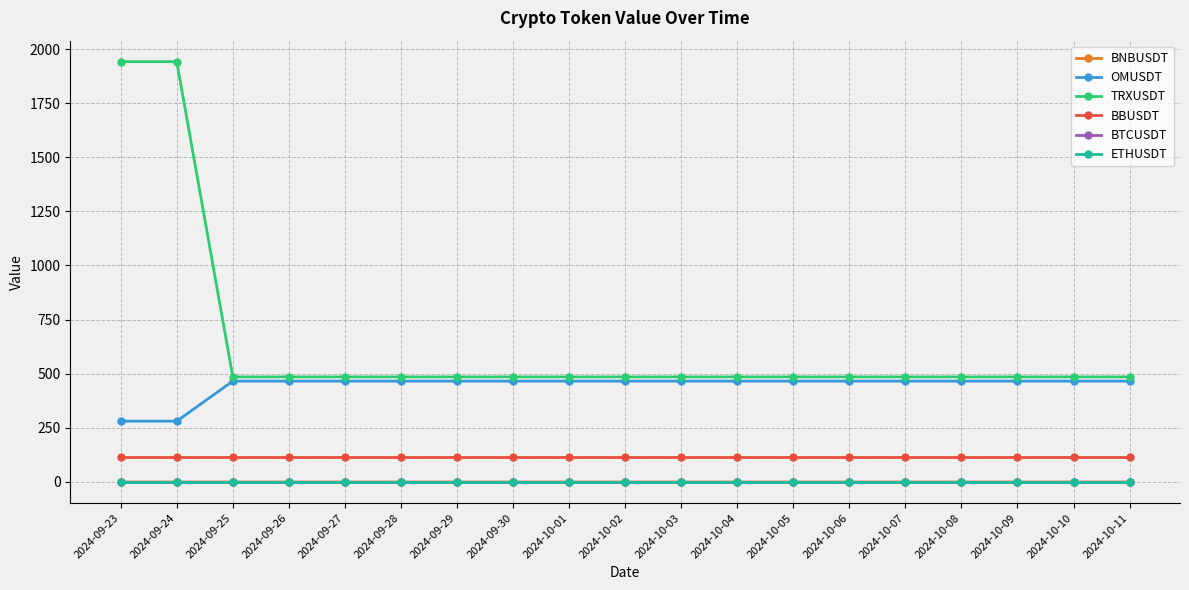

What is the average value of the OMUSDT series?

446.4